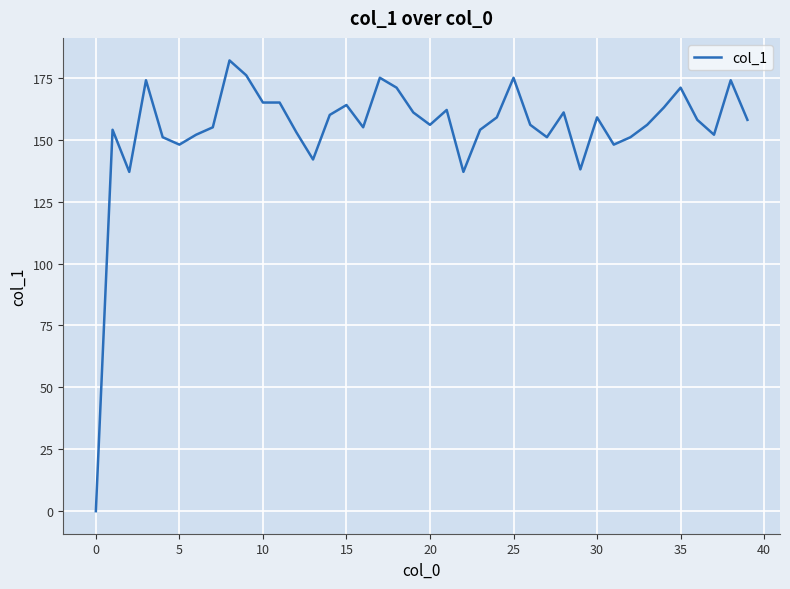

What is the maximum value shown in the chart?

182